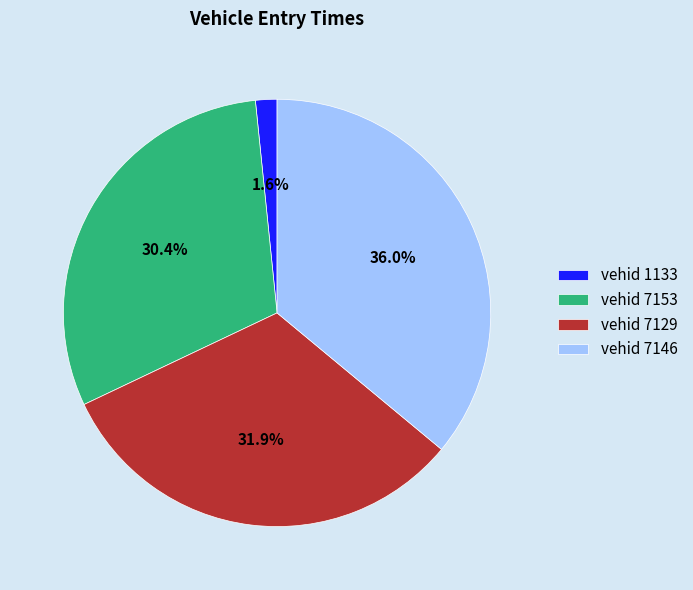

Rank the categories by value from lowest to highest.

vehid 1133, vehid 7153, vehid 7129, vehid 7146